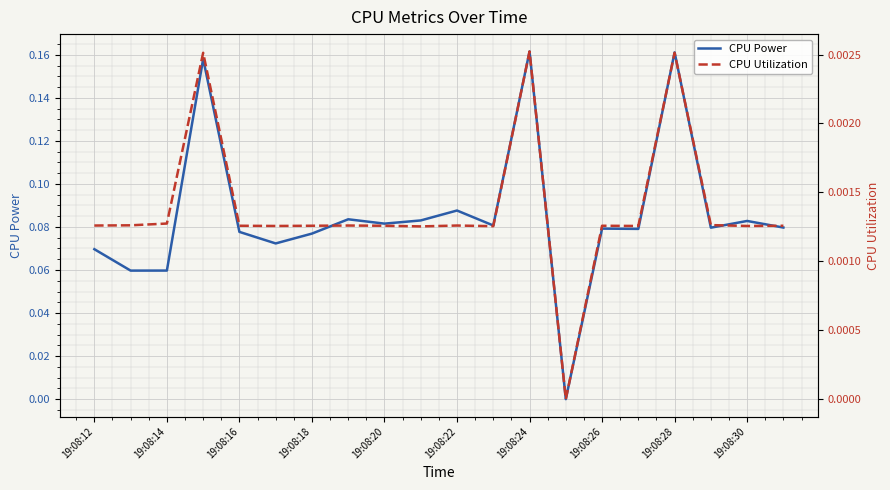

Count the CPU Power values in the range 0 to 1.

20